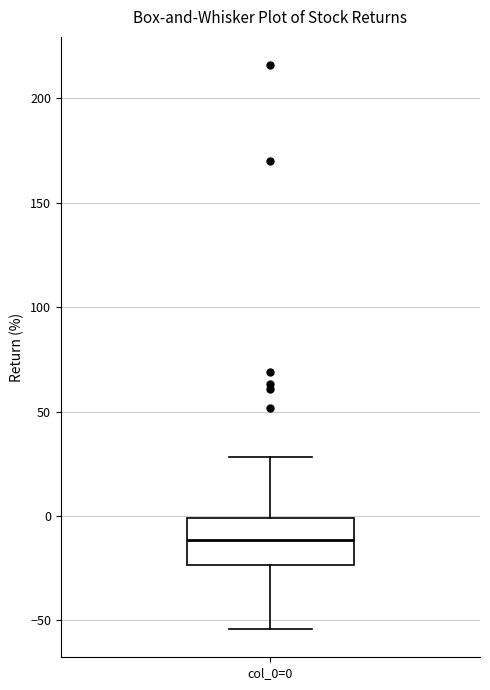

Transcribe this box plot: give where the median line is, the range the box spans, and where the two whiskers end, as read against the y-axis. The values are not printed on the chart, so give them approximately, as read against the axis.

median -10, box -25 to 0, whiskers -55 to 30